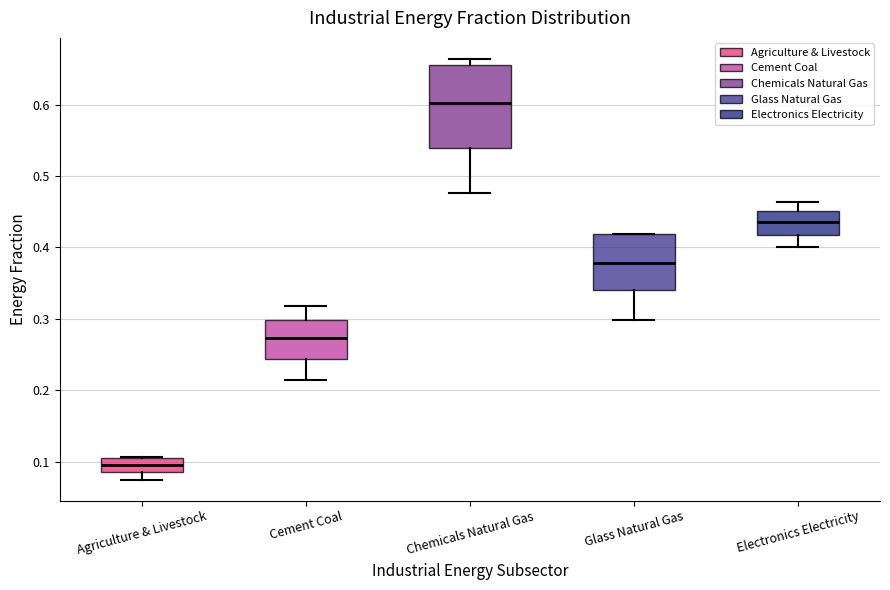

Where is the lower edge of the box for Chemicals Natural Gas on the y-axis? The values are not printed on the chart, so give them approximately, as read against the axis.

0.54